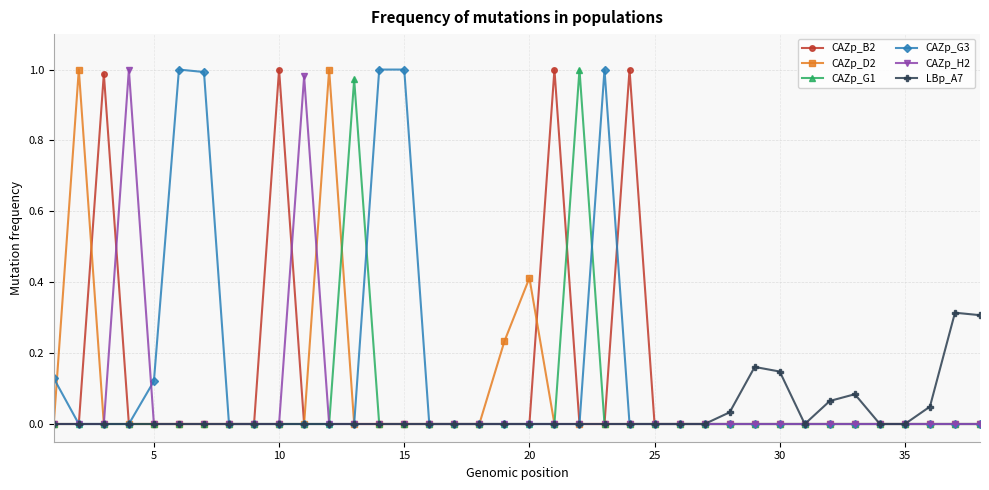

True or false: CAZp_G1 has more than 0 points higher than both neighbors.

True